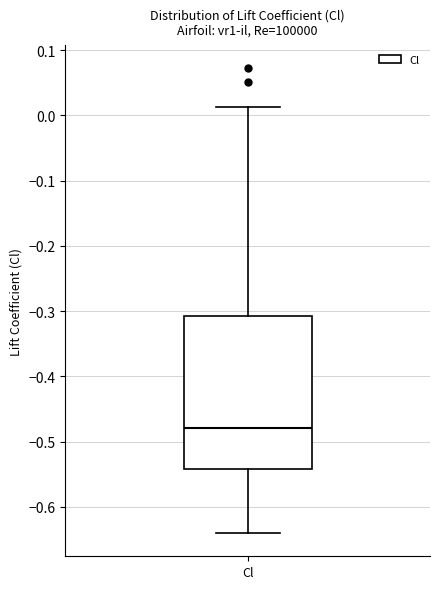

Where does the median line of the box for Cl sit on the y-axis? The values are not printed on the chart, so give them approximately, as read against the axis.

-0.48